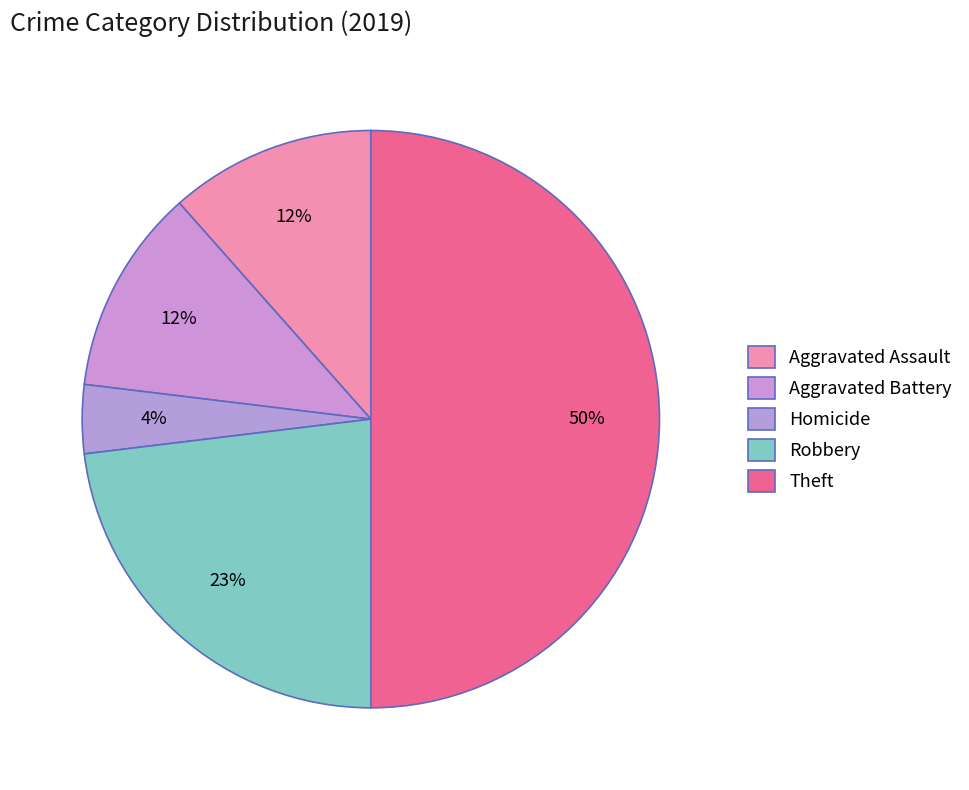

How many segments does this pie chart have?

5